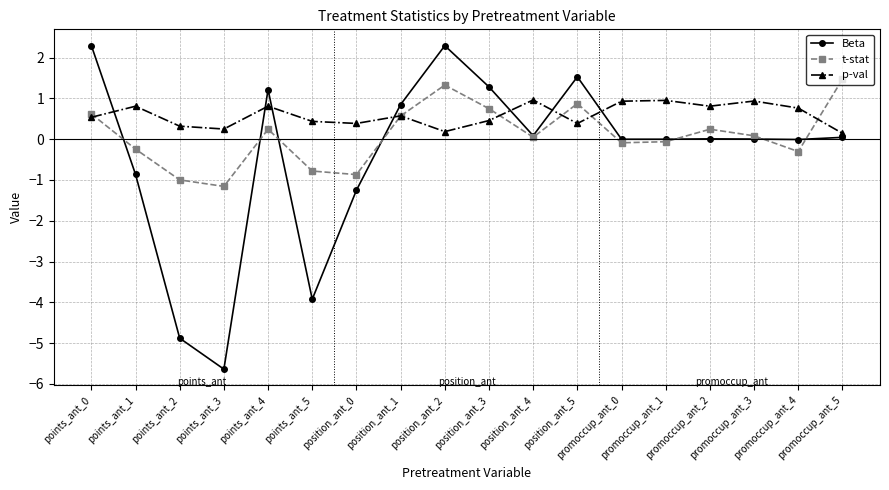

Which series has the largest total across all categories?

p-val